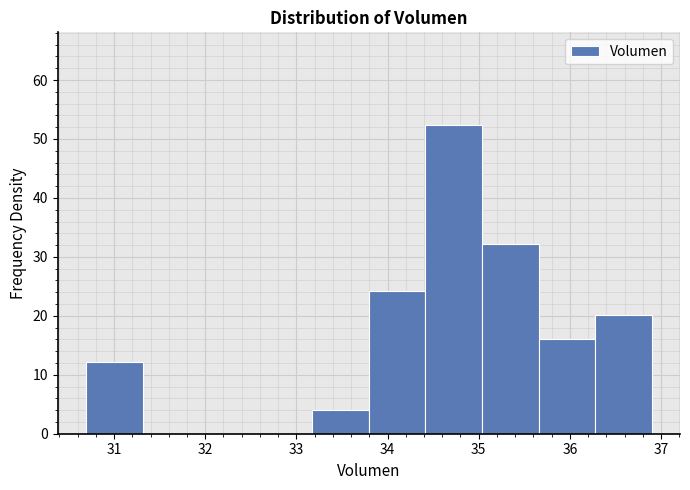

Reading left to right, transcribe this chart: for each bar, give the range it covers on the x-axis and its height. Neither the bar edges nor the heights are printed on the chart, so give them approximately, as read against the axes.

30.7 to 31.3: 12
31.3 to 31.9: 0
31.9 to 32.6: 0
32.6 to 33.2: 0
33.2 to 33.8: 4
33.8 to 34.4: 24
34.4 to 35.0: 52
35.0 to 35.7: 32
35.7 to 36.3: 16
36.3 to 36.9: 20